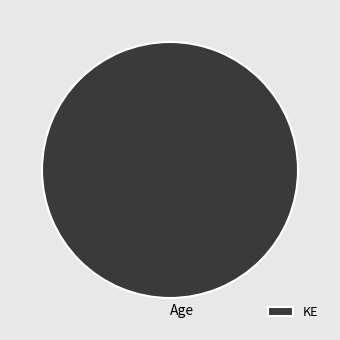

Count the number of slices in the pie.

1